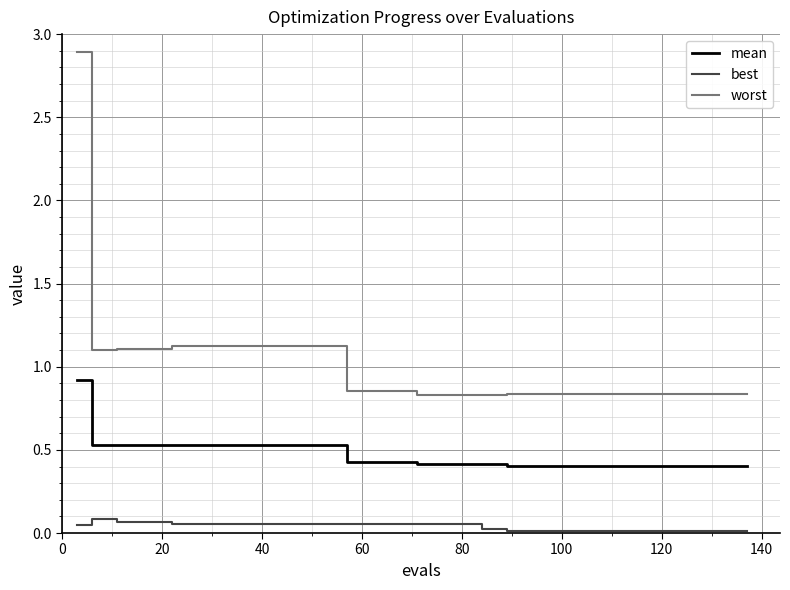

Does the chart display data point markers on the line(s)?

No